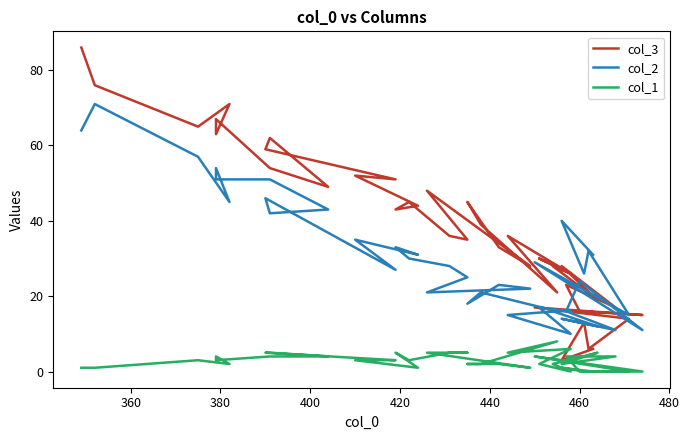

After their last crossing, which series has the higher values: col_2 or col_3?

col_3